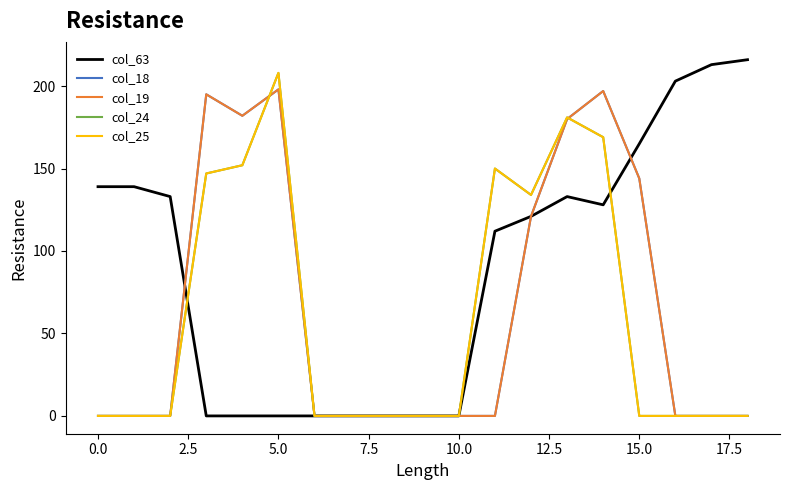

In col_24, how many points are lower than both neighbors (excluding endpoints)?

1